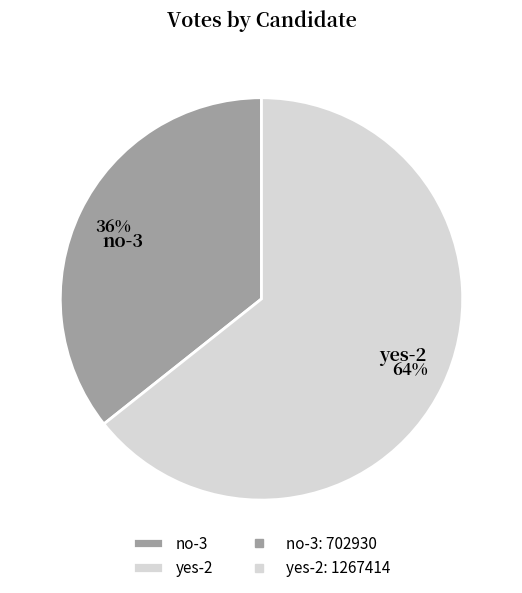

True or false: no-3 accounts for 45% of the total.

False